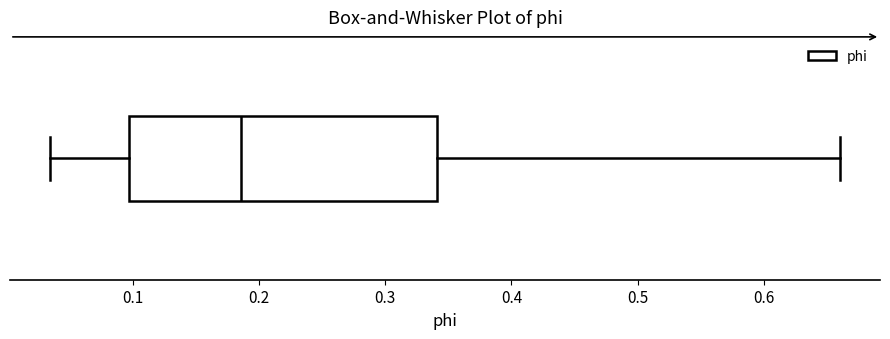

Where does the right whisker of the box end on the x-axis? The values are not printed on the chart, so give them approximately, as read against the axis.

0.66